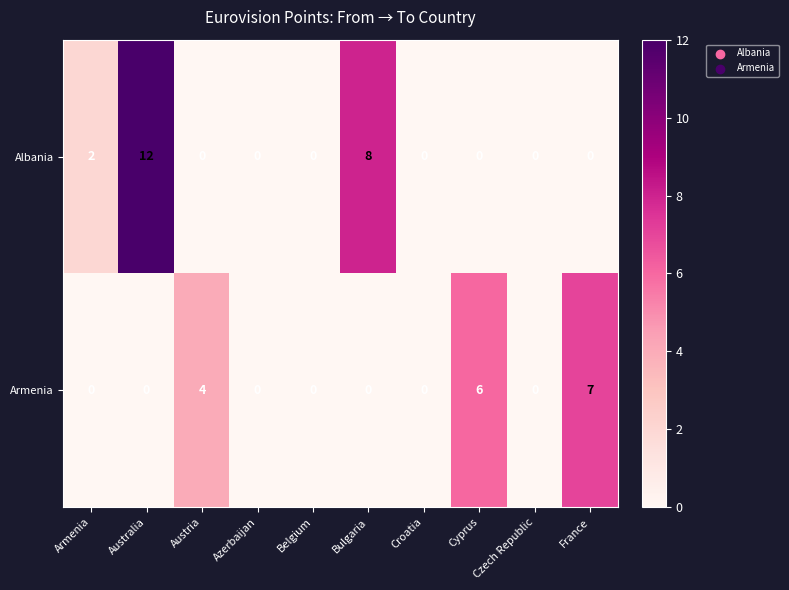

Which series has the largest total across all categories?

Albania